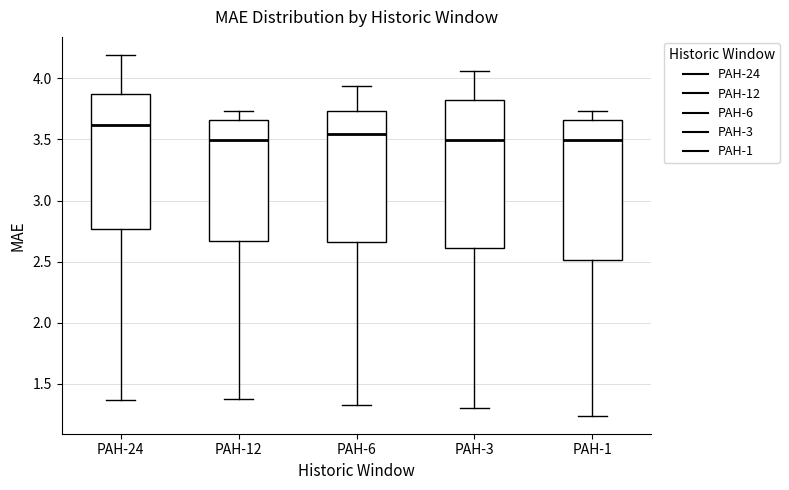

Which box is the tallest, from its lower edge to its upper edge?

PAH-3